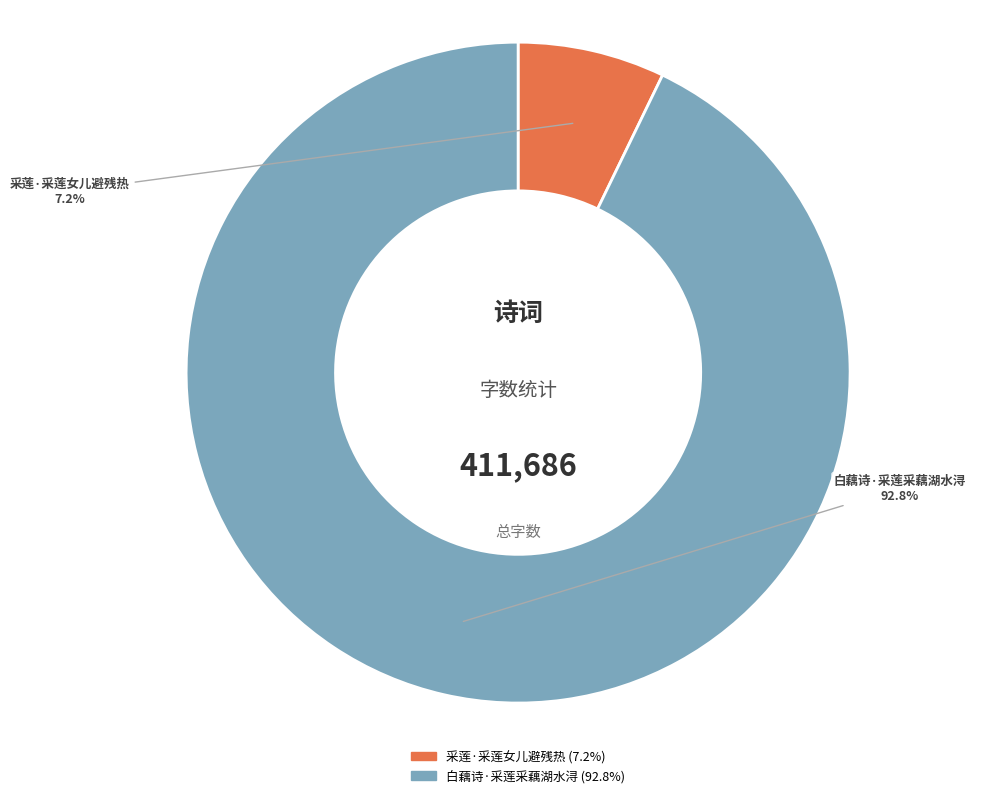

Count the number of slices in the pie.

2